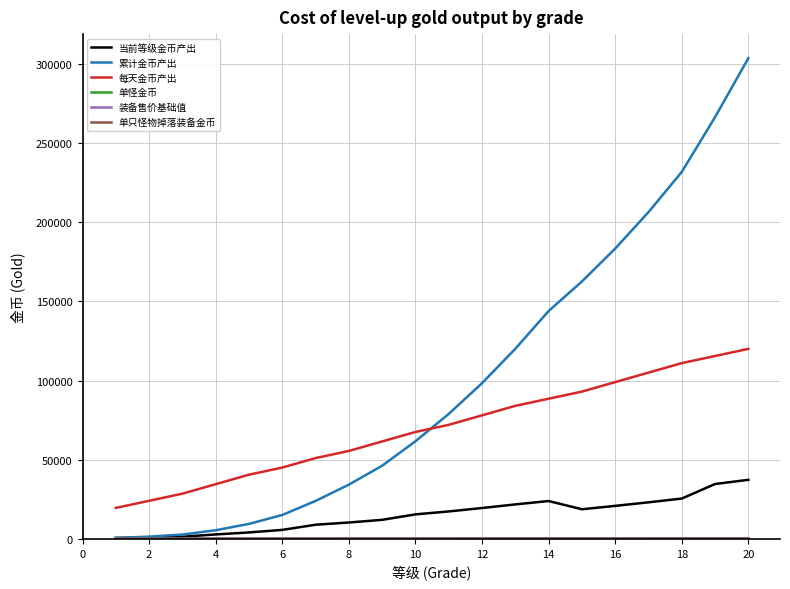

Which series has the largest range (max minus min)?

累计金币产出